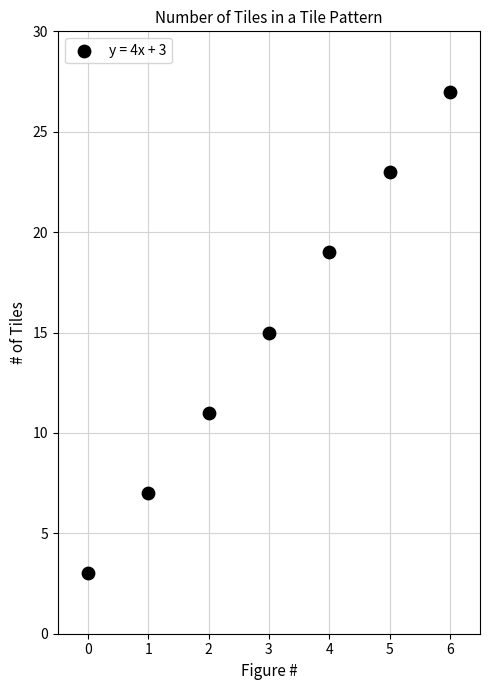

What is the range of Y values (max minus min)?

24